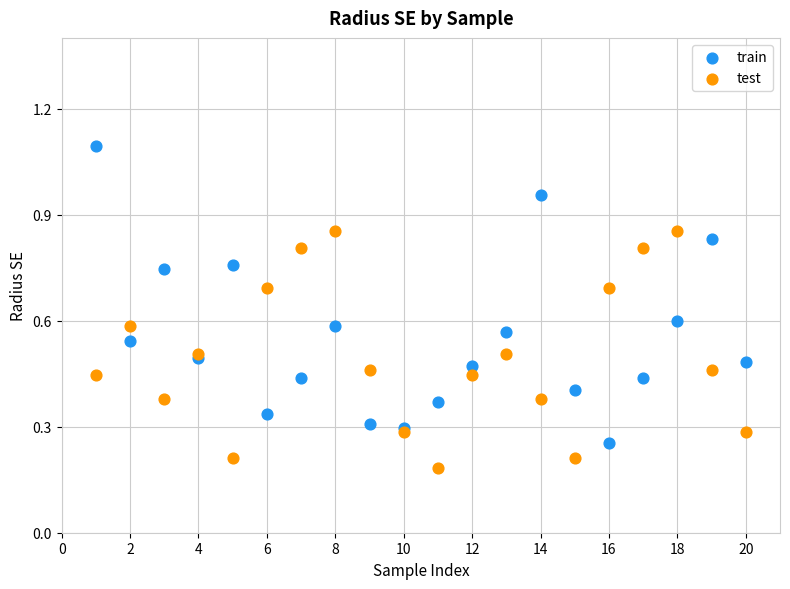

Which series contains the highest Y value?

train